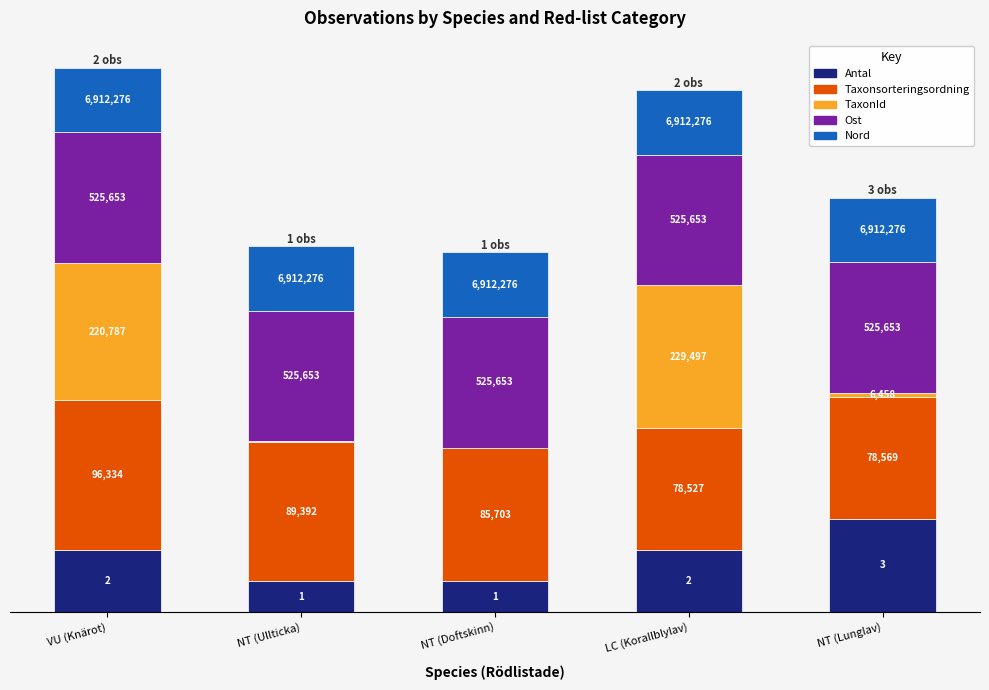

What is the average value of the Nord series?

2.1